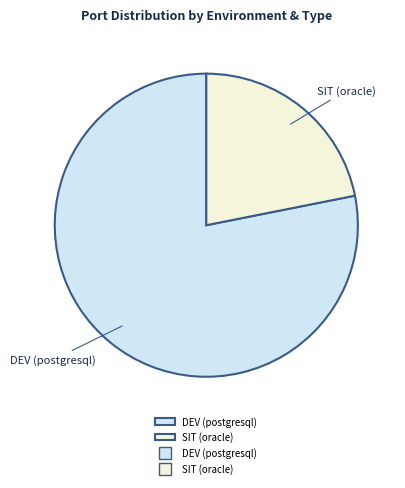

Is there a majority slice in this chart?

Yes